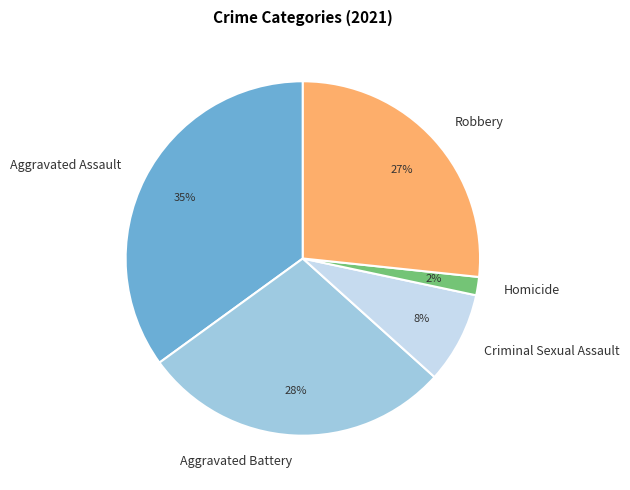

What is the largest slice in the pie chart?

Aggravated Assault